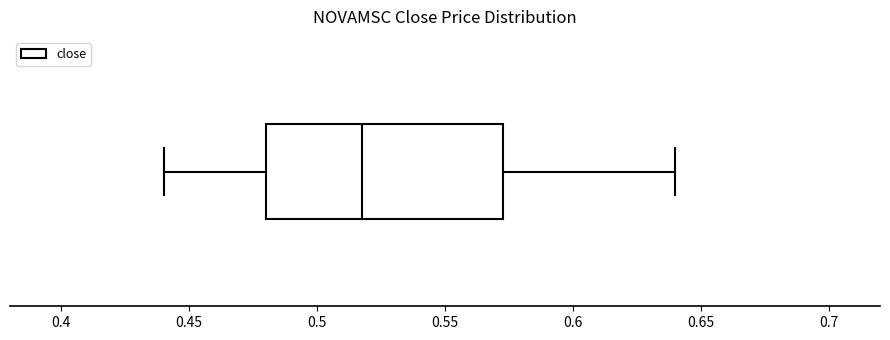

Where does the right whisker of the box end on the x-axis? The values are not printed on the chart, so give them approximately, as read against the axis.

0.640